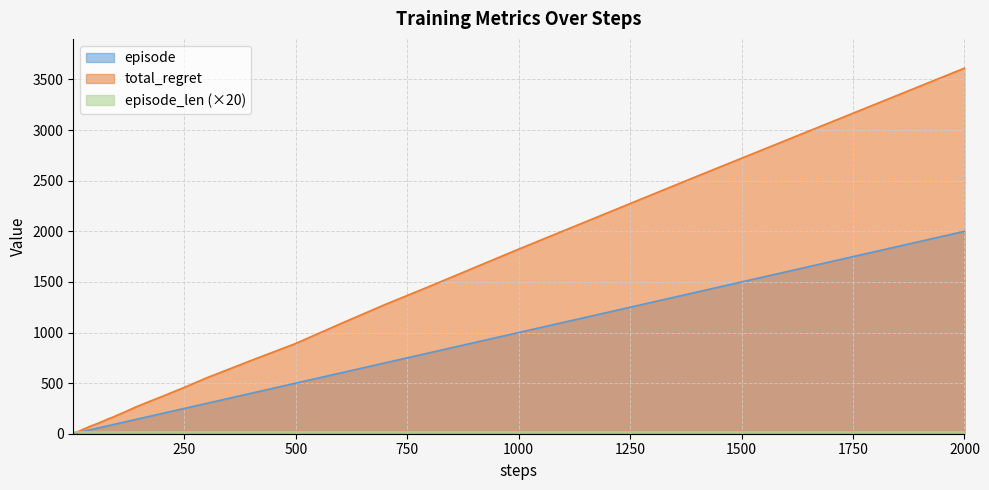

The episode series shows 1304 at 2000. True or false?

False